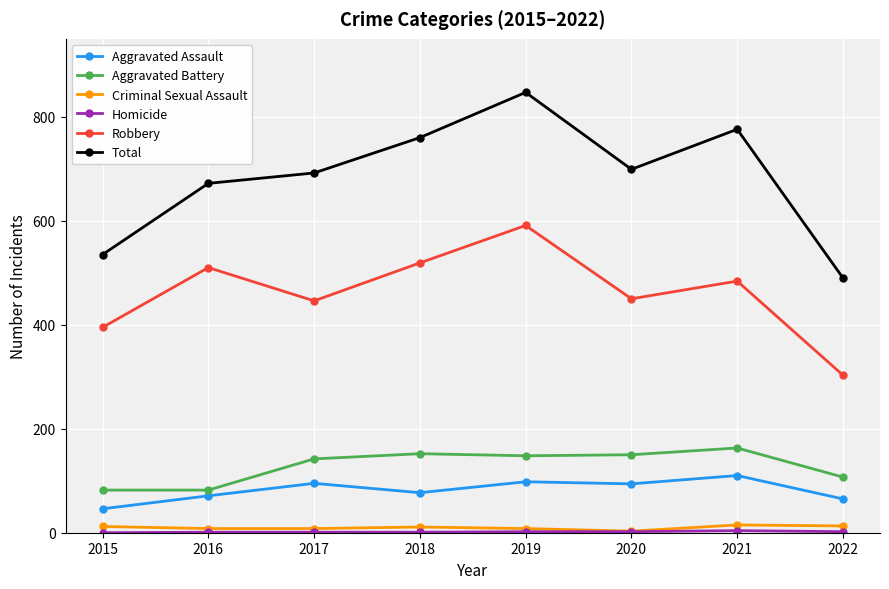

How many interior local valleys does the Total series have?

1